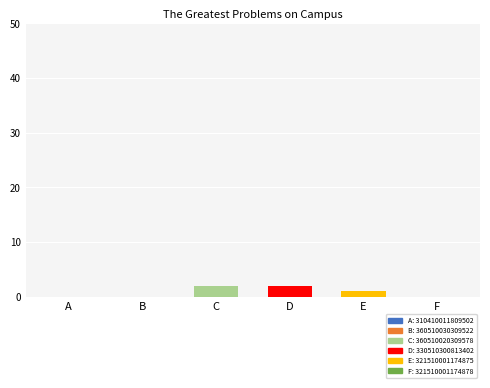

Reading left to right, list all the values displayed in this chart.

A=0	B=0	C=2	D=2	E=1	F=0